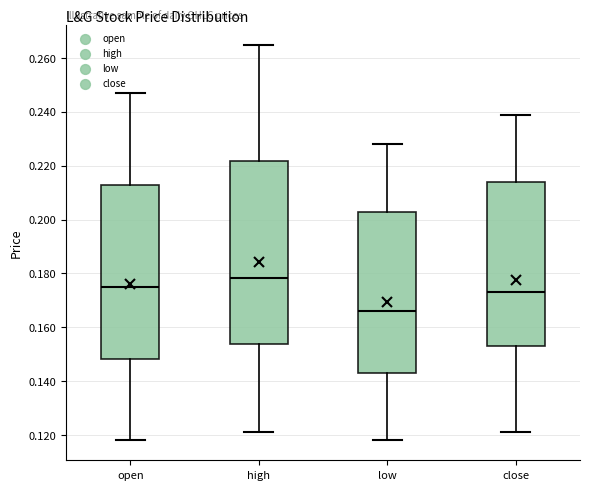

Which box is the tallest, from its lower edge to its upper edge?

high